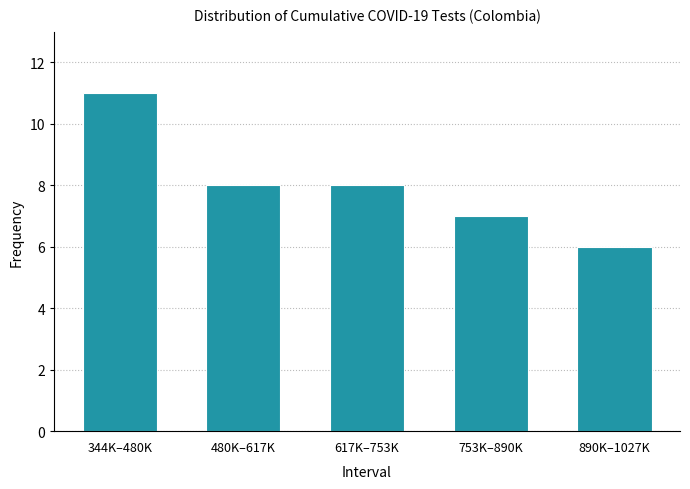

Reading left to right, extract all data points from this chart.

11	8	8	7	6